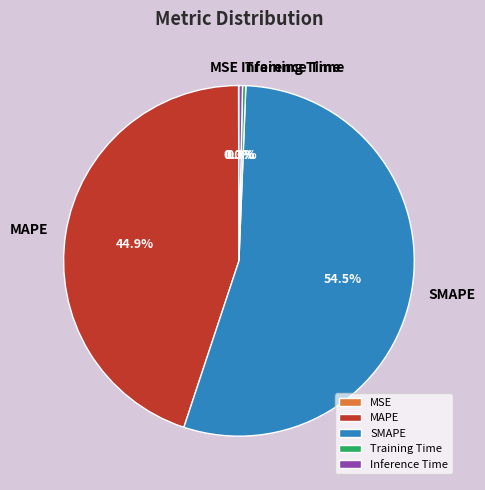

Does any single category account for the majority?

Yes